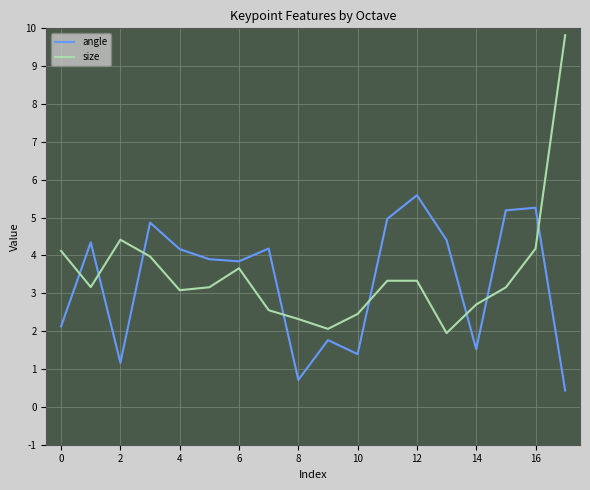

Which series ends up on top after the final intersection of angle and size?

size